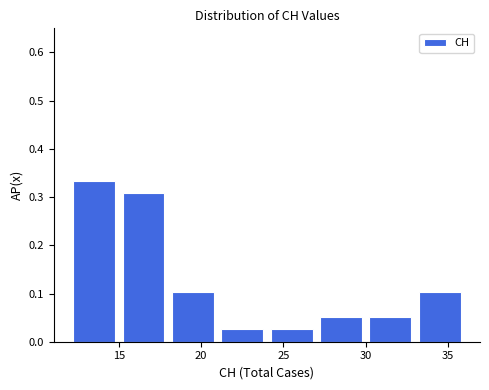

Over which range of the x-axis is the bar tallest?

12 to 15